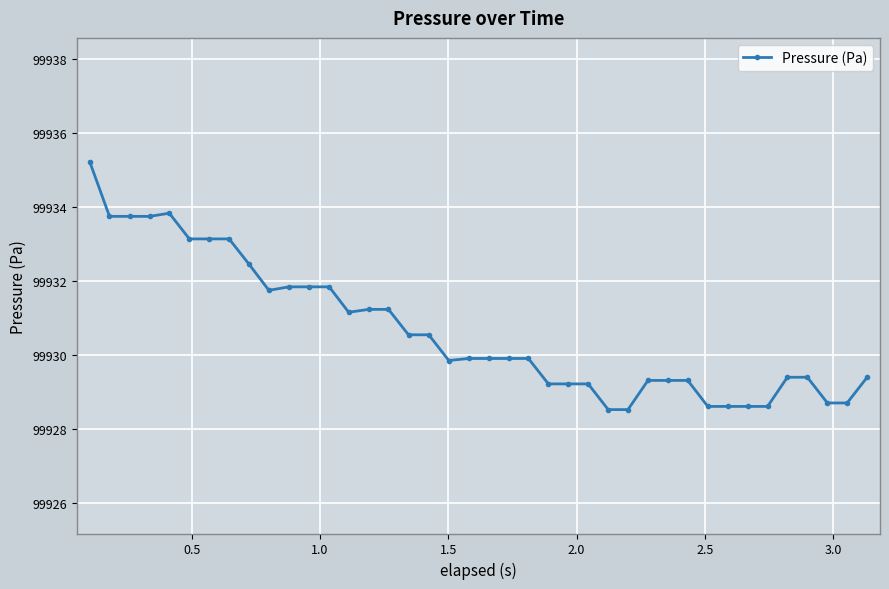

True or false: there are more than 0 points higher than both neighbors.

True